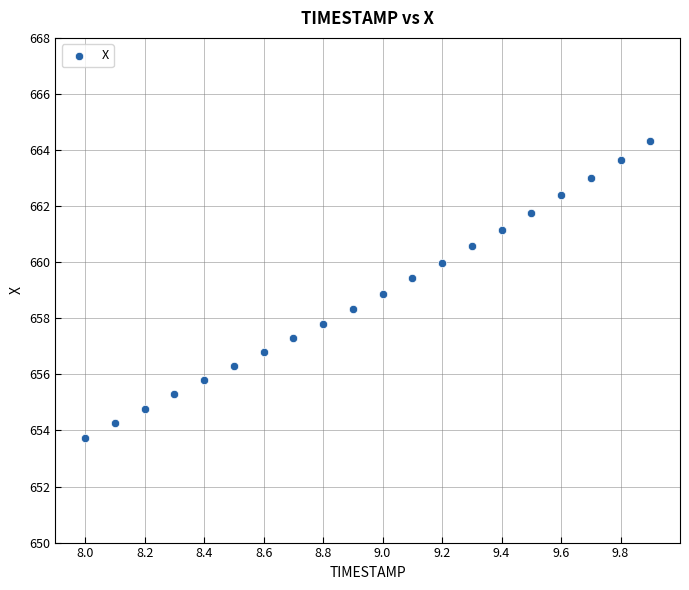

What is the range of X values (max minus min)?

1.9